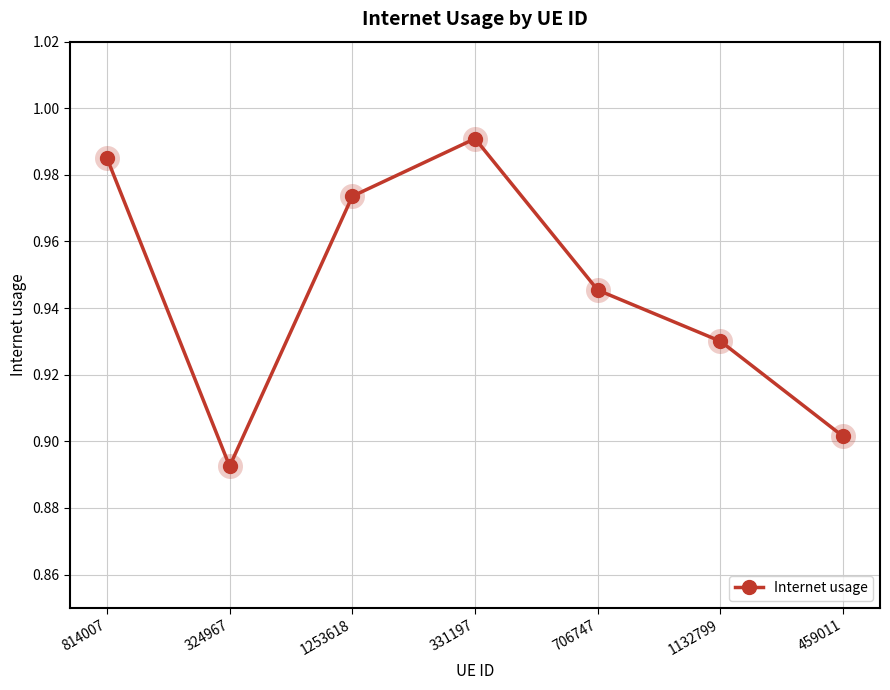

What is the difference between the maximum and minimum values?

0.1